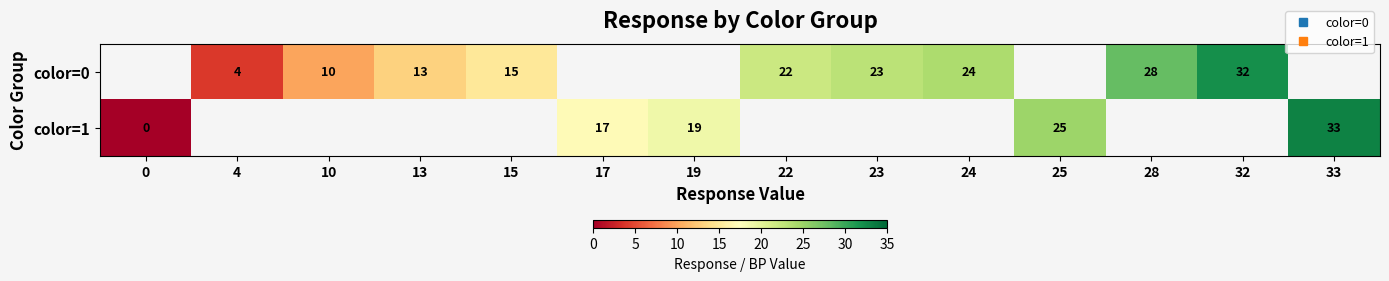

At which label is color=1 closest to 16?

17